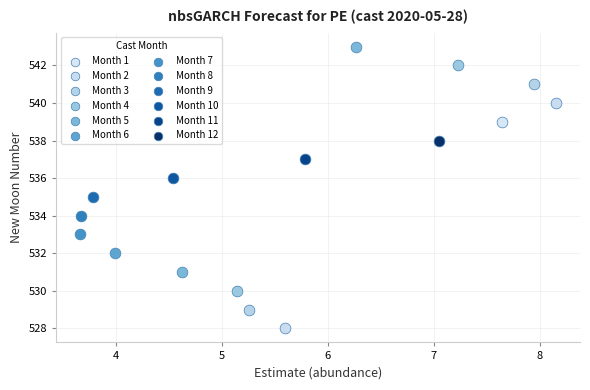

What are all the series names shown in the legend?

Month 1, Month 2, Month 3, Month 4, Month 5, Month 6, Month 7, Month 8, Month 9, Month 10, Month 11, Month 12